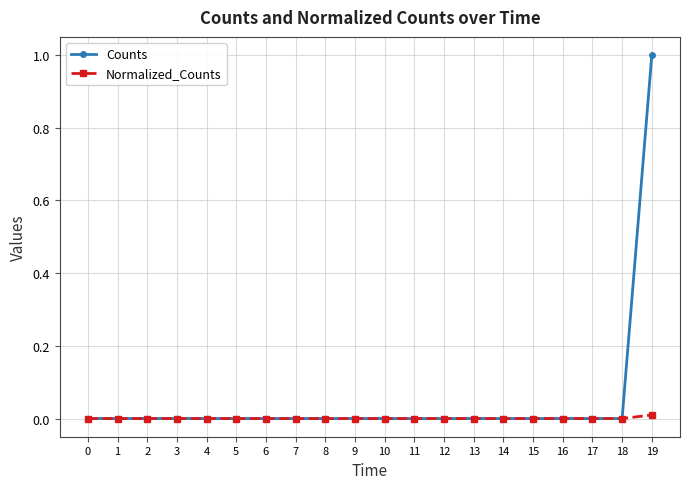

Which series changed the most between 0 and 5?

Counts